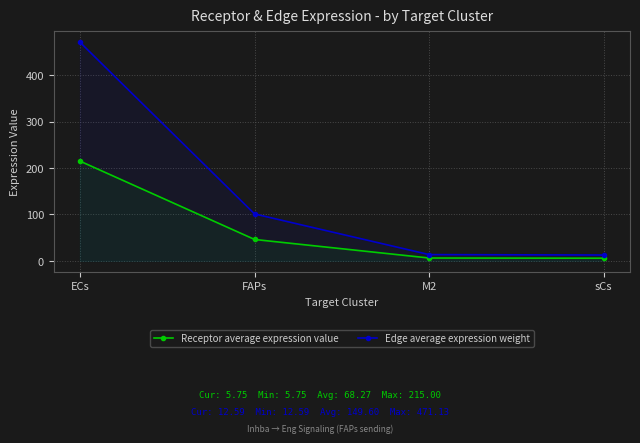

The value of Receptor average expression value at ECs is 76.5. True or false?

False